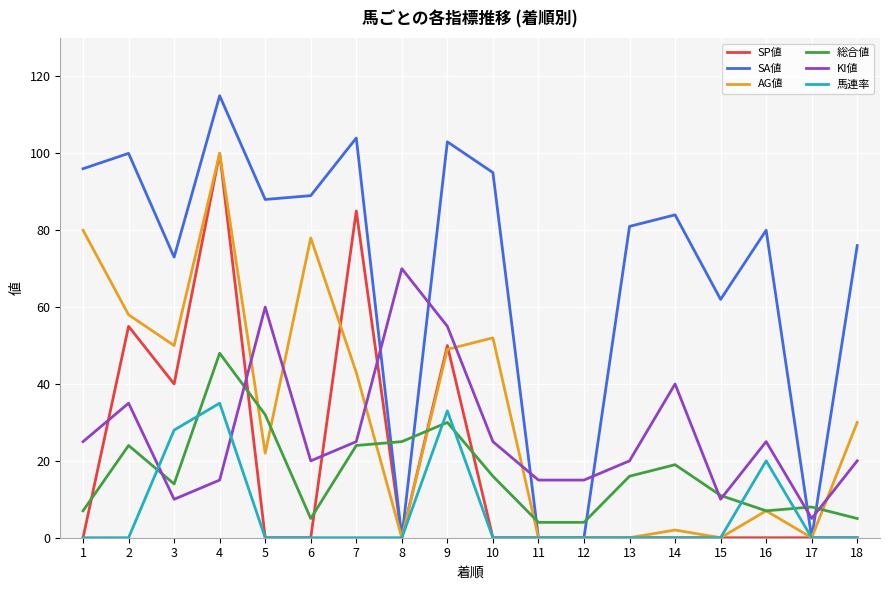

How many series are shown in this chart?

6